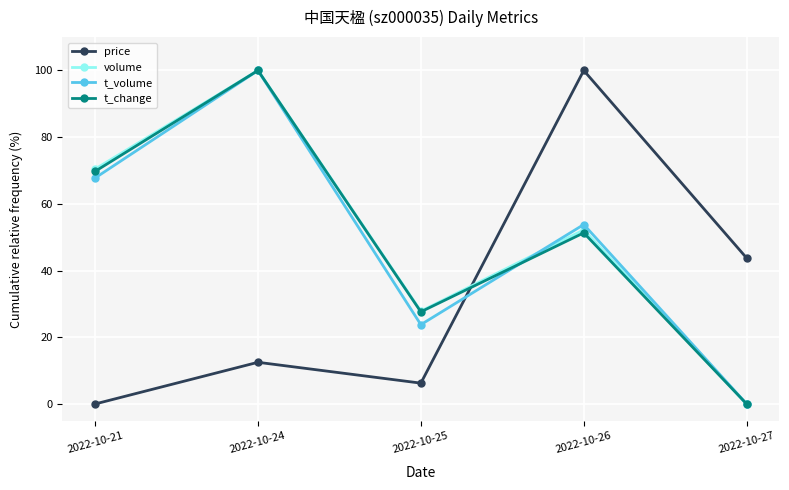

Where do t_volume and price first cross each other?

2022-10-25 and 2022-10-26